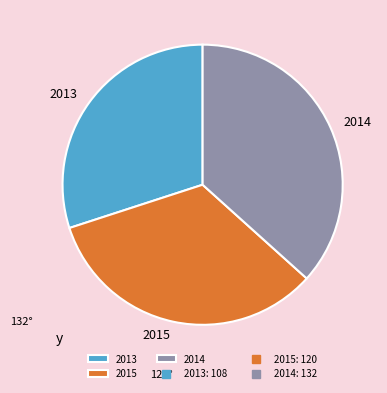

How many segments does this pie chart have?

3